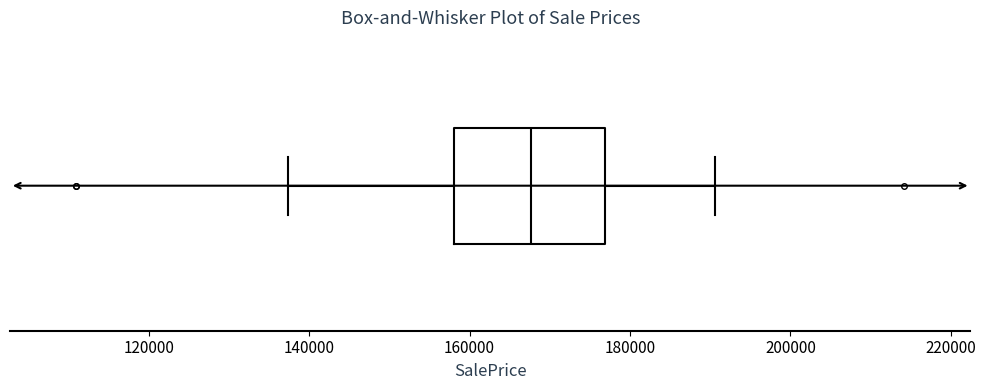

Transcribe this box plot: give where the median line is, the range the box spans, and where the two whiskers end, as read against the x-axis. The values are not printed on the chart, so give them approximately, as read against the axis.

median 168000, box 158000 to 176000, whiskers 138000 to 190000